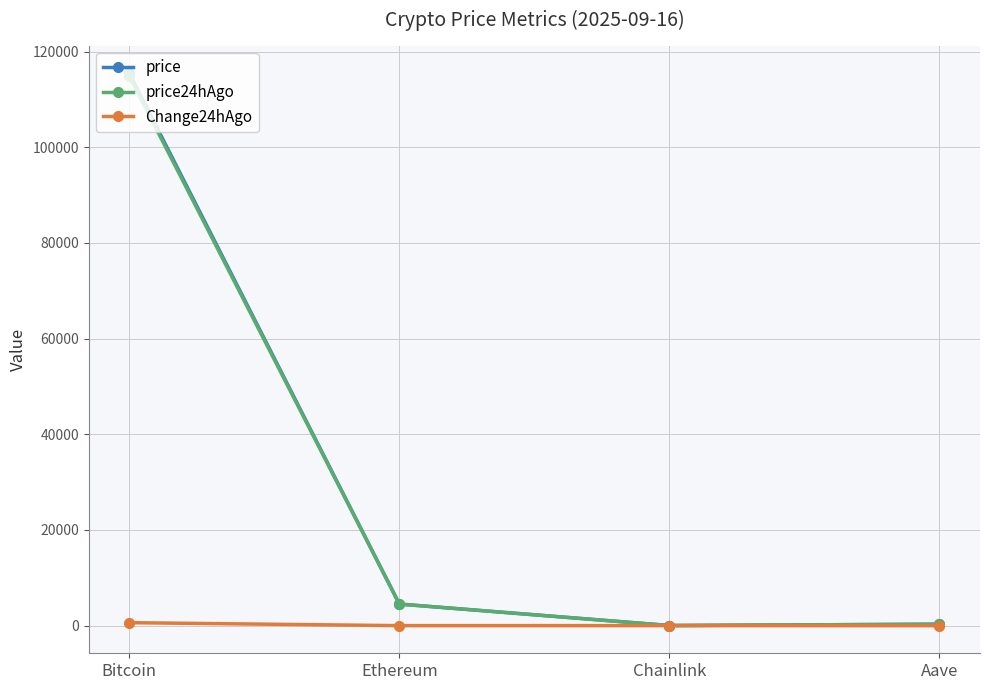

The price series shows 4507.5 at Ethereum. True or false?

True